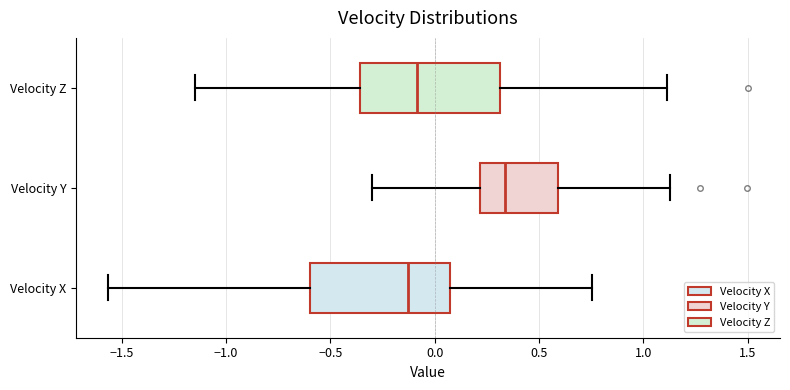

Reading bottom to top, read every box against the x-axis: the position of its median line, the range the box covers, and the ends of its whiskers. The values are not printed on the chart, so give them approximately, as read against the axis.

Velocity X: median -0.15, box -0.60 to 0.05, whiskers -1.55 to 0.75
Velocity Y: median 0.35, box 0.20 to 0.60, whiskers -0.30 to 1.15
Velocity Z: median -0.10, box -0.35 to 0.30, whiskers -1.15 to 1.10